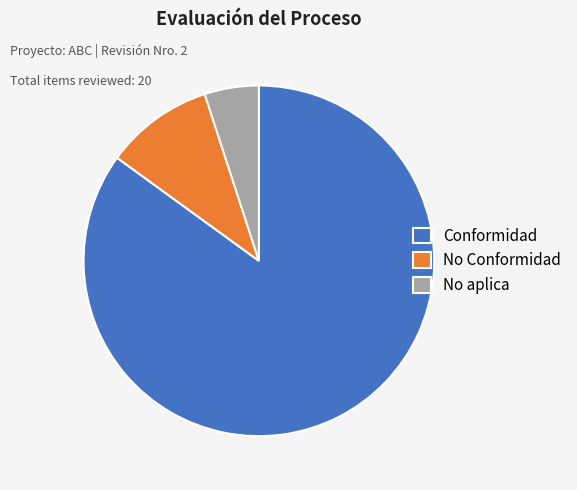

Combined, do No aplica and No Conformidad account for over 50%?

No